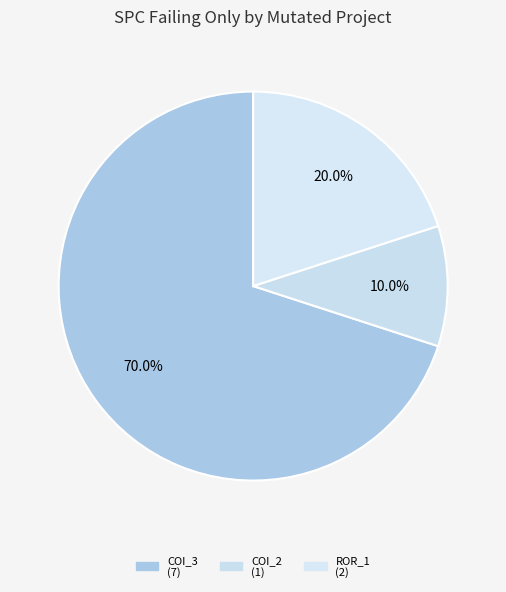

Count the number of slices in the pie.

3